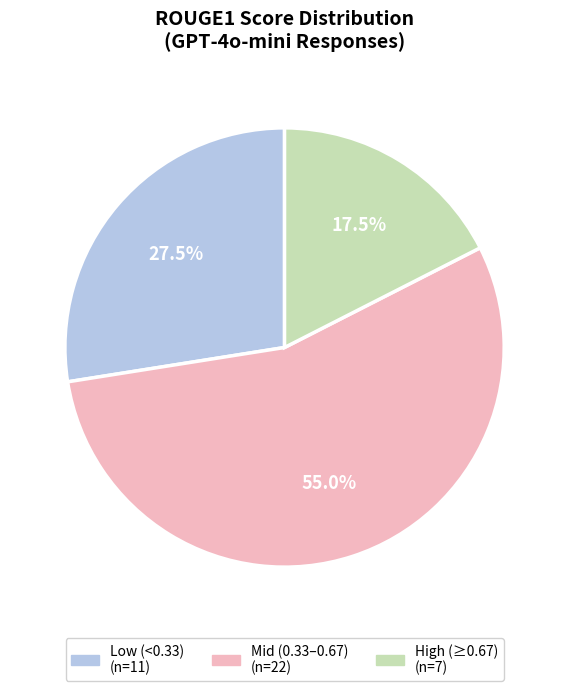

Does any single category account for the majority?

Yes